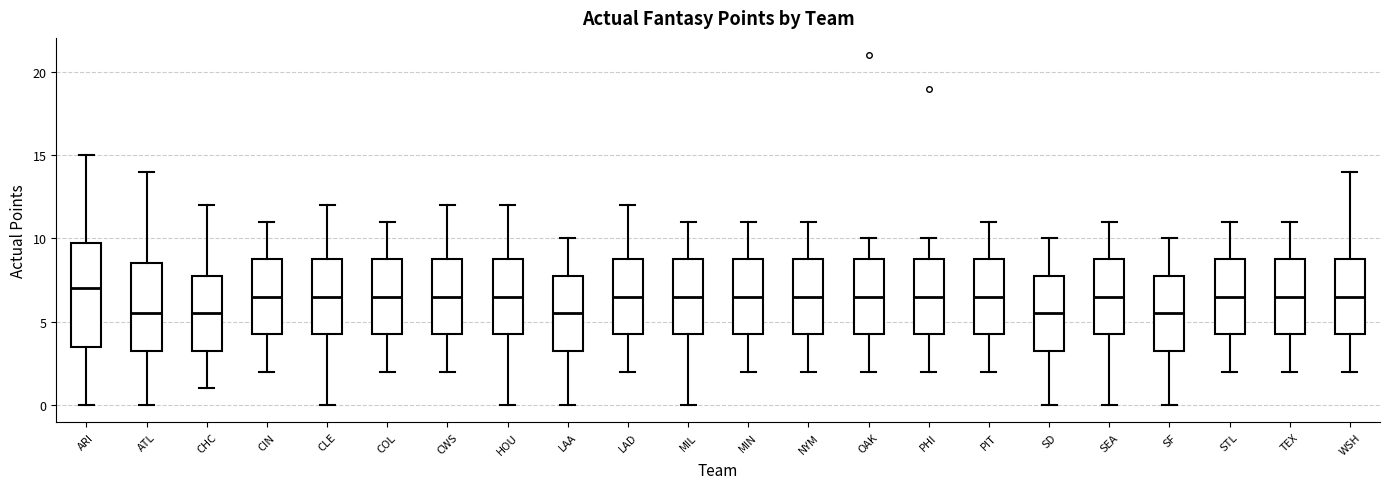

Reading left to right, read every box against the y-axis: the position of its median line, the range the box covers, and the ends of its whiskers. The values are not printed on the chart, so give them approximately, as read against the axis.

ARI: median 7.0, box 3.5 to 10.0, whiskers 0.0 to 15.0
ATL: median 5.5, box 3.5 to 8.5, whiskers 0.0 to 14.0
CHC: median 5.5, box 3.5 to 8.0, whiskers 1.0 to 12.0
CIN: median 6.5, box 4.5 to 9.0, whiskers 2.0 to 11.0
CLE: median 6.5, box 4.5 to 9.0, whiskers 0.0 to 12.0
COL: median 6.5, box 4.5 to 9.0, whiskers 2.0 to 11.0
CWS: median 6.5, box 4.5 to 9.0, whiskers 2.0 to 12.0
HOU: median 6.5, box 4.5 to 9.0, whiskers 0.0 to 12.0
LAA: median 5.5, box 3.5 to 8.0, whiskers 0.0 to 10.0
LAD: median 6.5, box 4.5 to 9.0, whiskers 2.0 to 12.0
MIL: median 6.5, box 4.5 to 9.0, whiskers 0.0 to 11.0
MIN: median 6.5, box 4.5 to 9.0, whiskers 2.0 to 11.0
NYM: median 6.5, box 4.5 to 9.0, whiskers 2.0 to 11.0
OAK: median 6.5, box 4.5 to 9.0, whiskers 2.0 to 10.0
PHI: median 6.5, box 4.5 to 9.0, whiskers 2.0 to 10.0
PIT: median 6.5, box 4.5 to 9.0, whiskers 2.0 to 11.0
SD: median 5.5, box 3.5 to 8.0, whiskers 0.0 to 10.0
SEA: median 6.5, box 4.5 to 9.0, whiskers 0.0 to 11.0
SF: median 5.5, box 3.5 to 8.0, whiskers 0.0 to 10.0
STL: median 6.5, box 4.5 to 9.0, whiskers 2.0 to 11.0
TEX: median 6.5, box 4.5 to 9.0, whiskers 2.0 to 11.0
WSH: median 6.5, box 4.5 to 9.0, whiskers 2.0 to 14.0